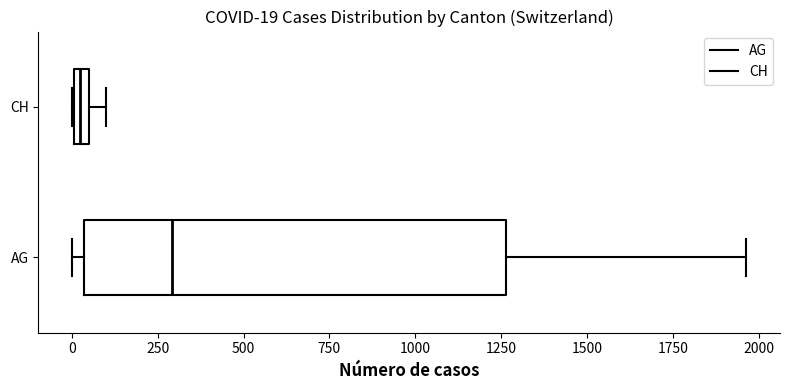

Which box has the furthest to the left median line?

CH